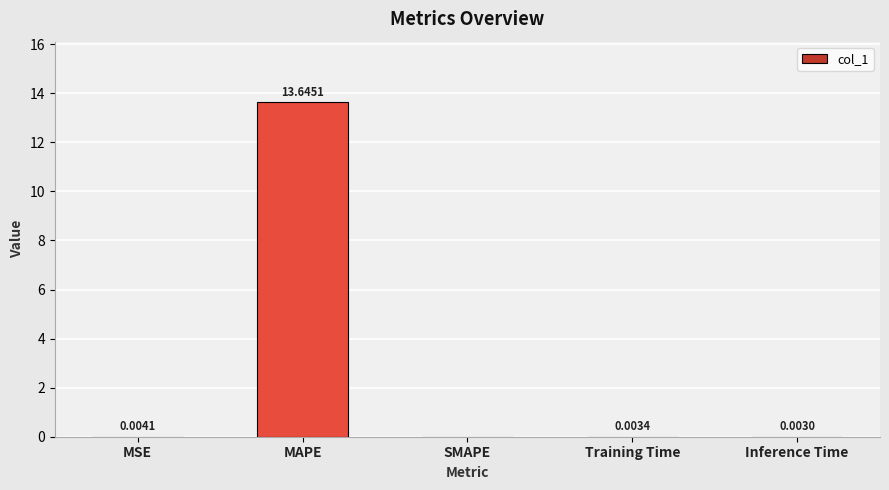

At which label is the value closest to 6?

MSE